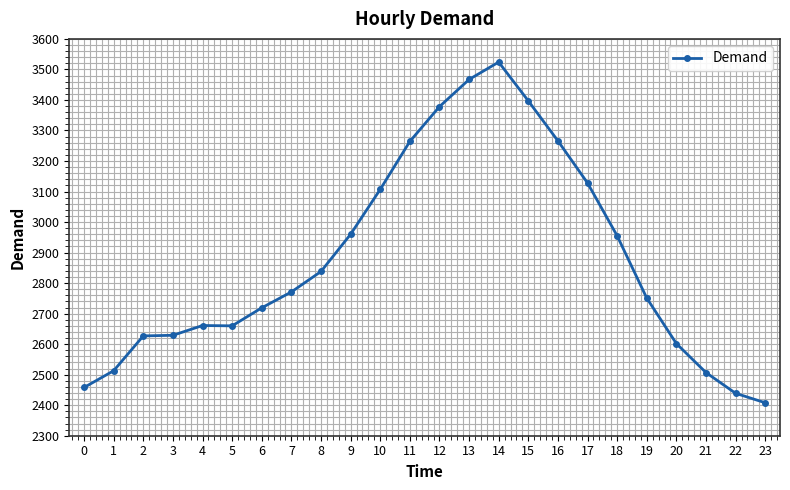

What value does the data have at 5, to the nearest 50?

2650